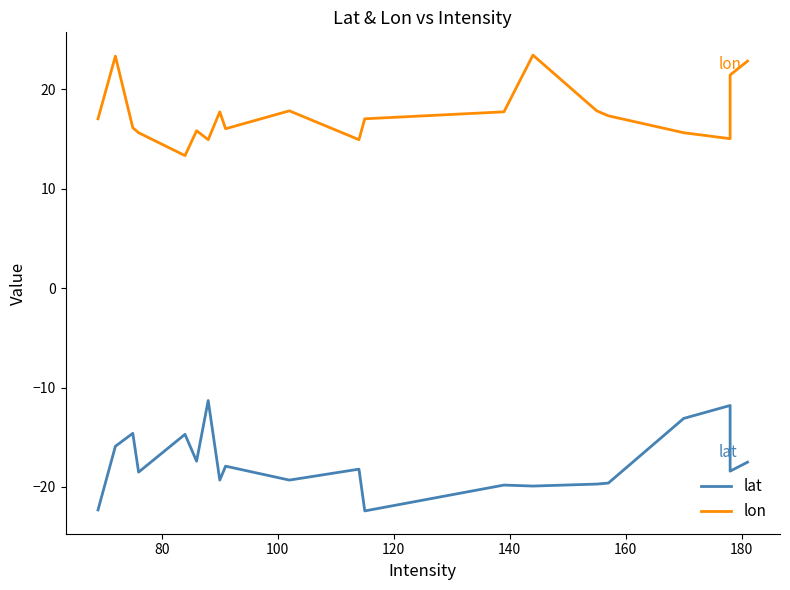

True or false: lat has more than 2 interior local peaks.

True